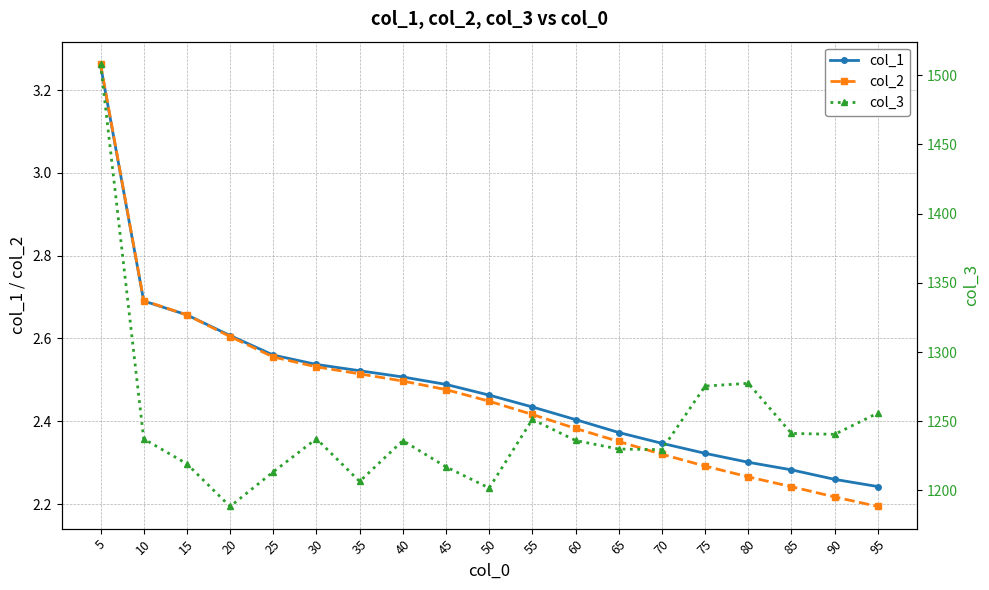

What are all the series names shown in the legend?

col_1, col_2, col_3